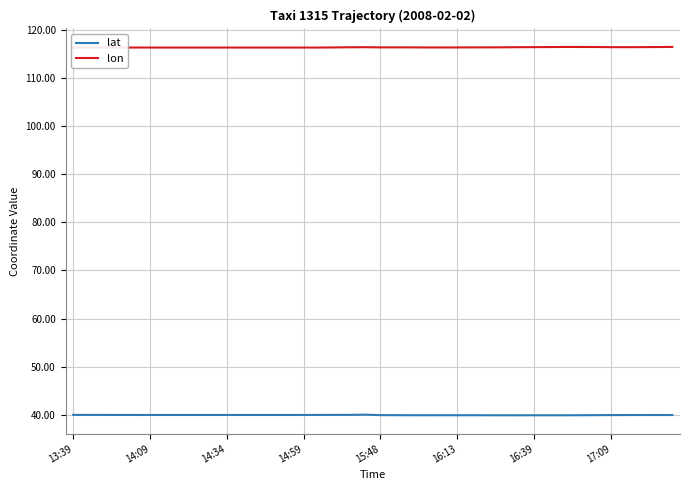

Is this an area chart (filled region under the line)?

No